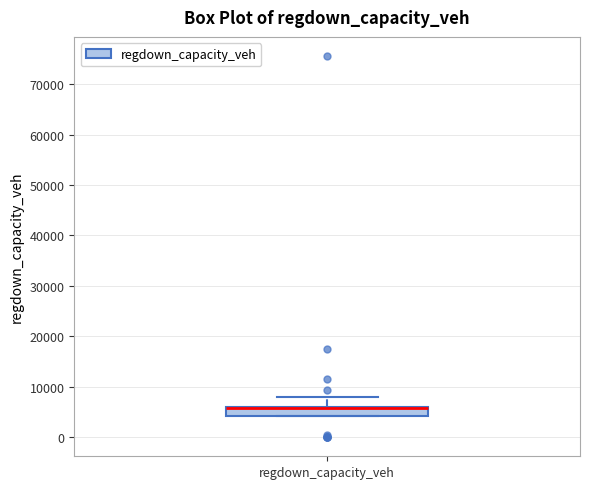

Read this box plot against the y-axis: the position of the median line, the range covered by the box, and the ends of both whiskers. The values are not printed on the chart, so give them approximately, as read against the axis.

median 6000 (drawn on the box's upper edge), box 4000 to 6000, whiskers 4000 to 8000